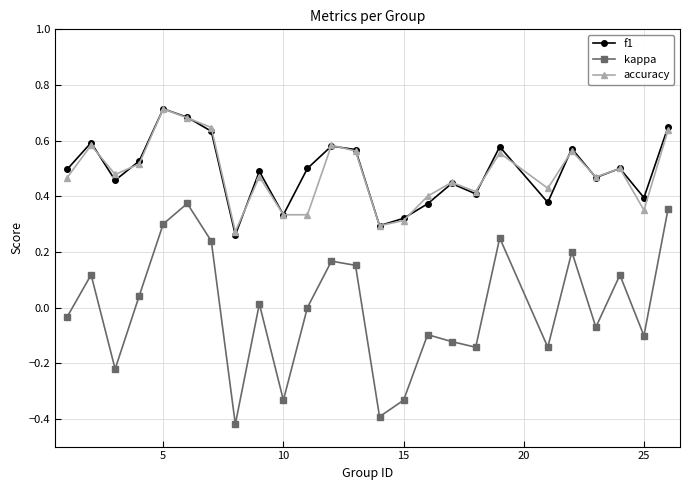

In f1, how many points are higher than both neighbors (excluding endpoints)?

8